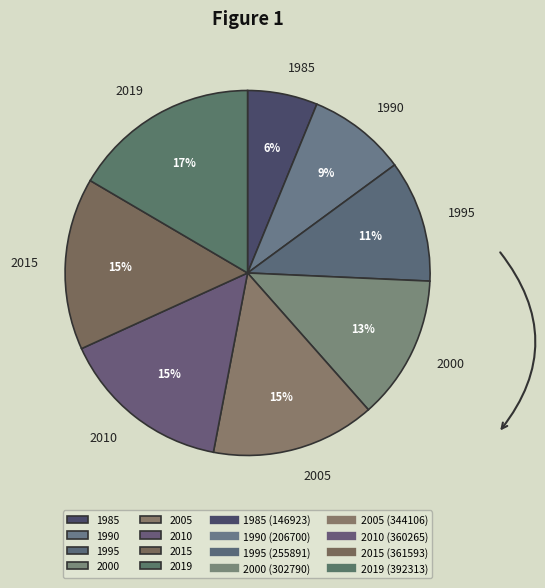

Is there any slice that represents more than half of the pie?

No